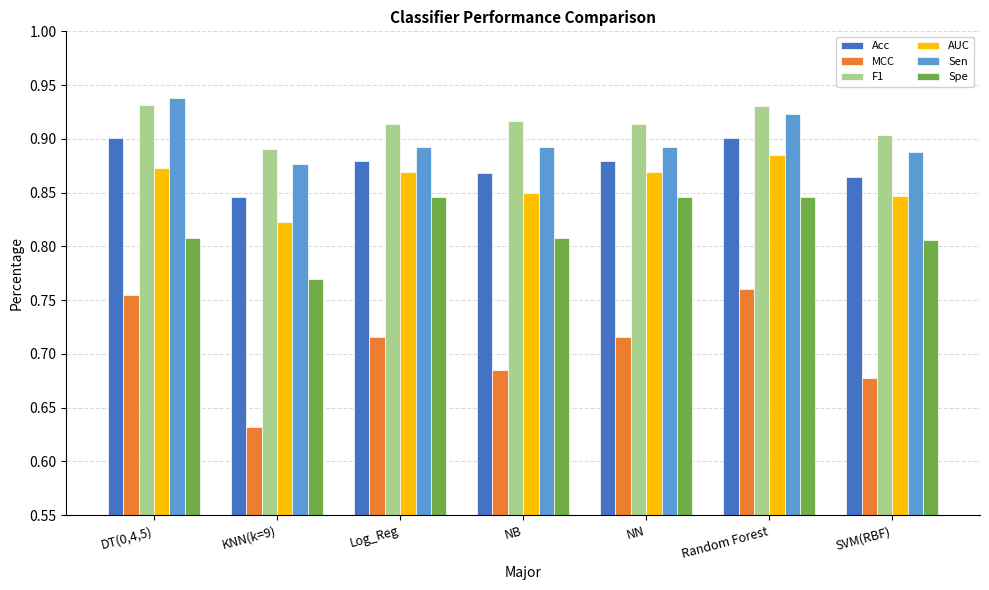

How many Sen values are between 0 and 1?

7